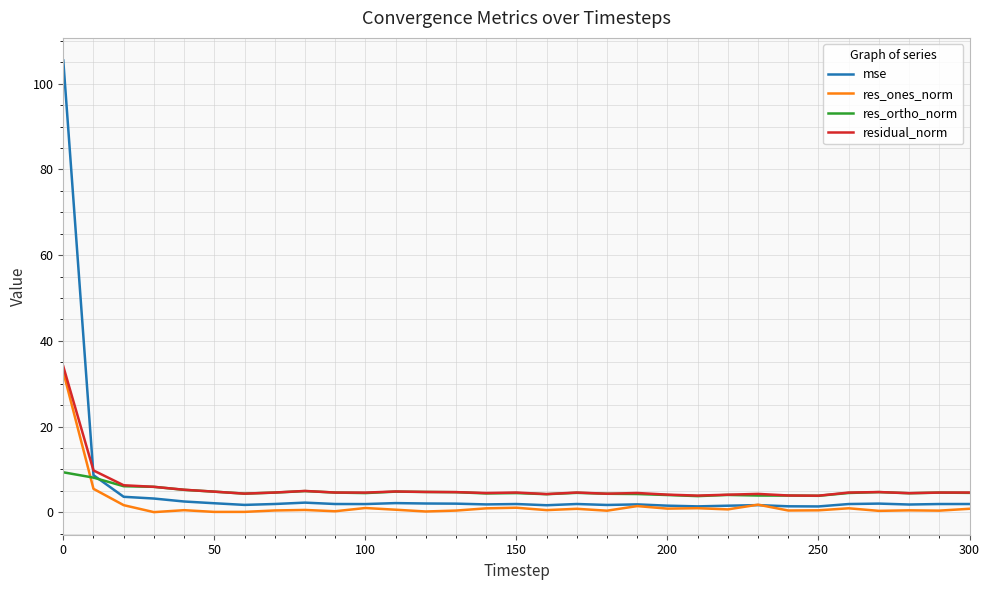

Which series has the largest range (max minus min)?

mse